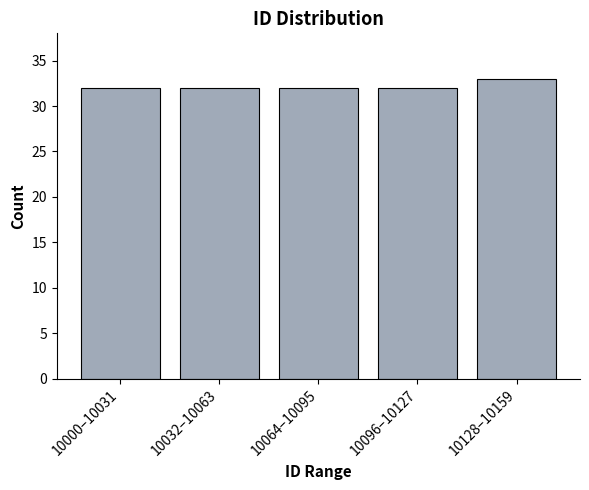

Reading left to right, what are all the values shown in this chart?

32	32	32	32	33